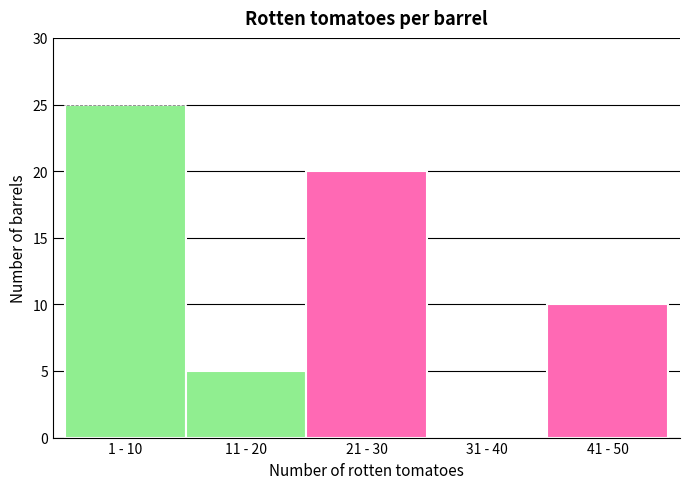

Reading left to right, list all the values displayed in this chart.

1 - 10=25	11 - 20=5	21 - 30=20	31 - 40=0	41 - 50=10